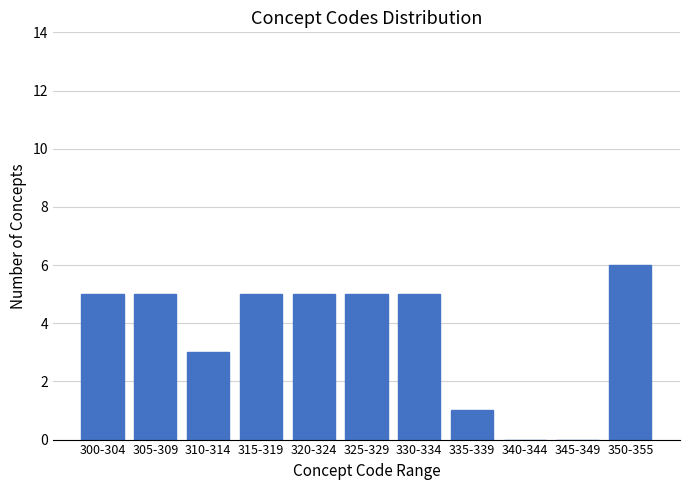

Reading left to right, extract all data points from this chart.

300-304=5	305-309=5	310-314=3	315-319=5	320-324=5	325-329=5	330-334=5	335-339=1	340-344=0	345-349=0	350-355=6